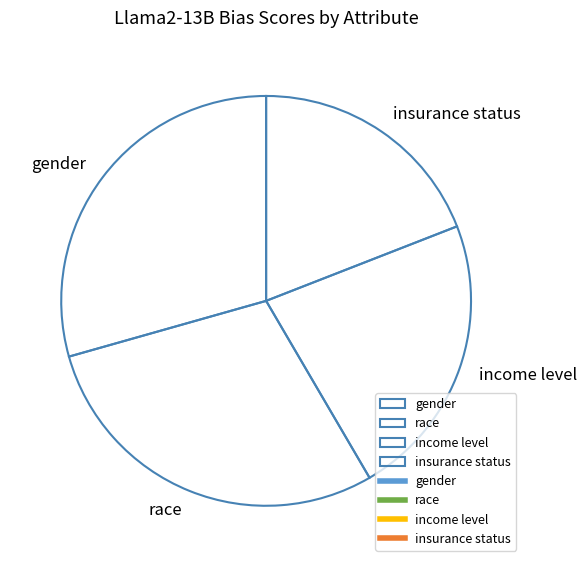

Is the sum of gender and race greater than half?

Yes